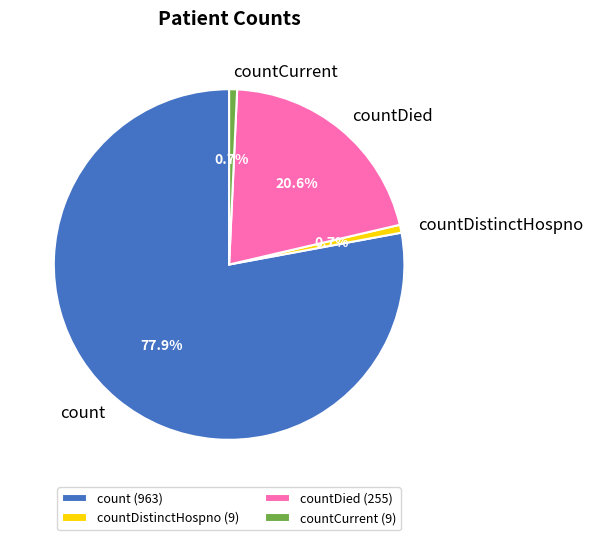

Combined, do countDistinctHospno and countCurrent account for over 50%?

No